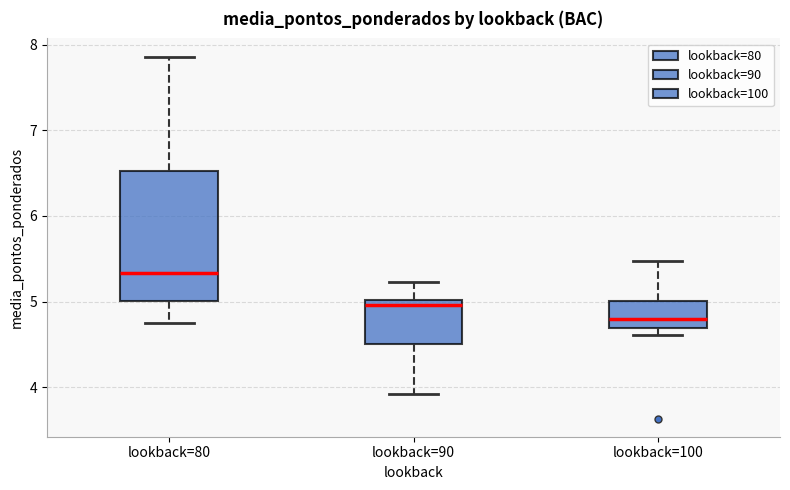

Reading left to right, transcribe this box plot: for each box, give where its median line is, the range the box spans, and where its two whiskers end, as read against the y-axis. The values are not printed on the chart, so give them approximately, as read against the axis.

lookback=80: median 5.3, box 5.0 to 6.5, whiskers 4.8 to 7.9
lookback=90: median 5.0 (just below the box's upper edge), box 4.5 to 5.0, whiskers 3.9 to 5.2
lookback=100: median 4.8, box 4.7 to 5.0, whiskers 4.6 to 5.5